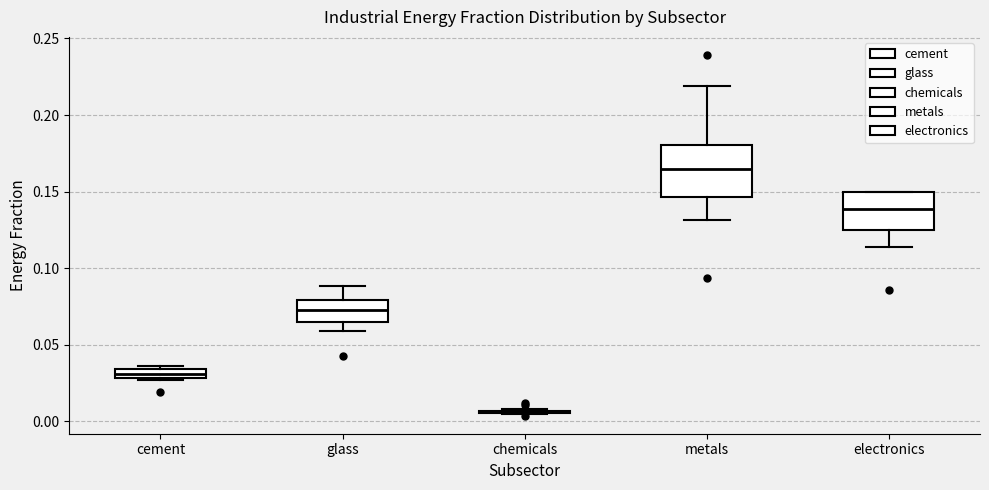

Comparing the boxes themselves (not the whiskers), which one is the tallest?

metals